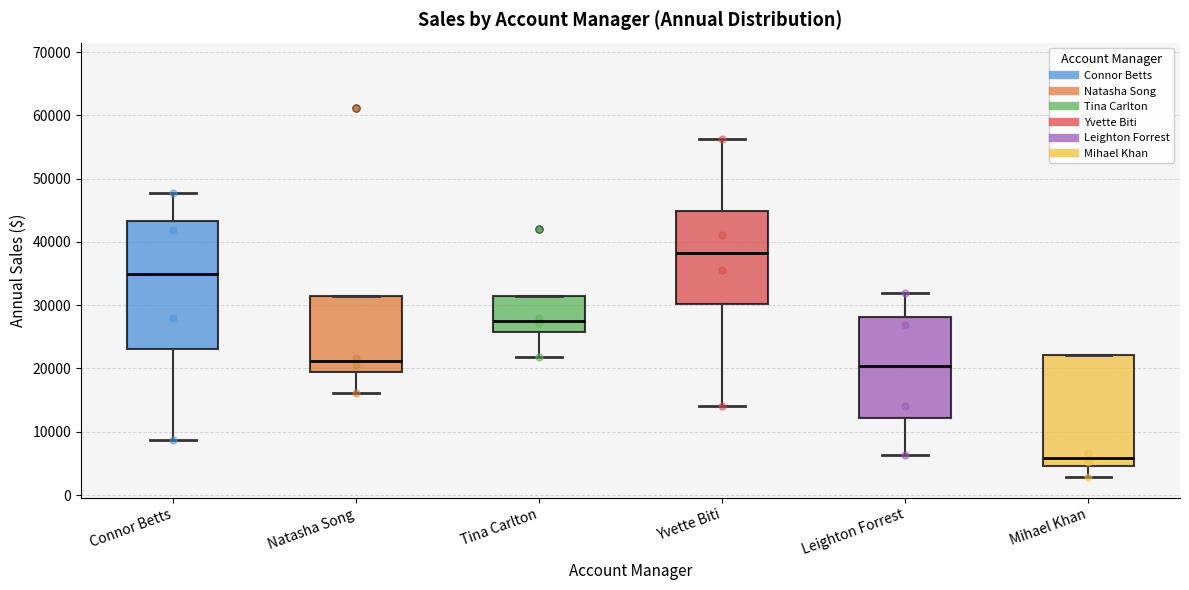

Where is the lower edge of the box for Leighton Forrest on the y-axis? The values are not printed on the chart, so give them approximately, as read against the axis.

12000